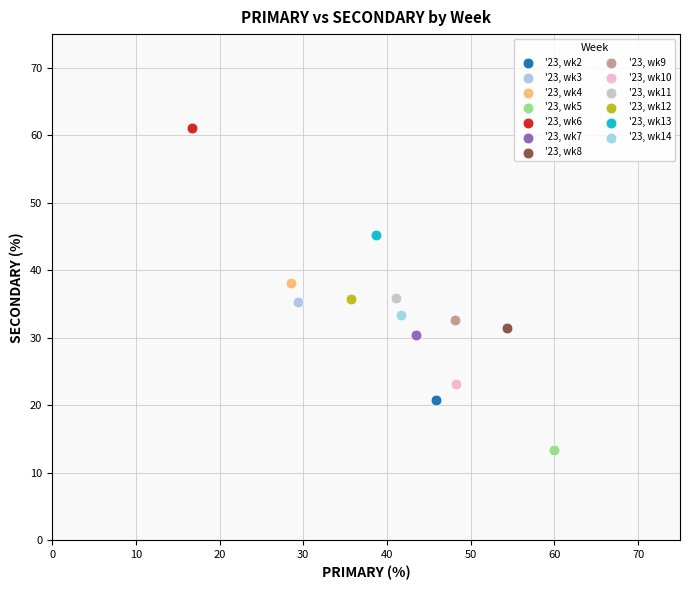

Which series contains the highest Y value?

'23, wk6